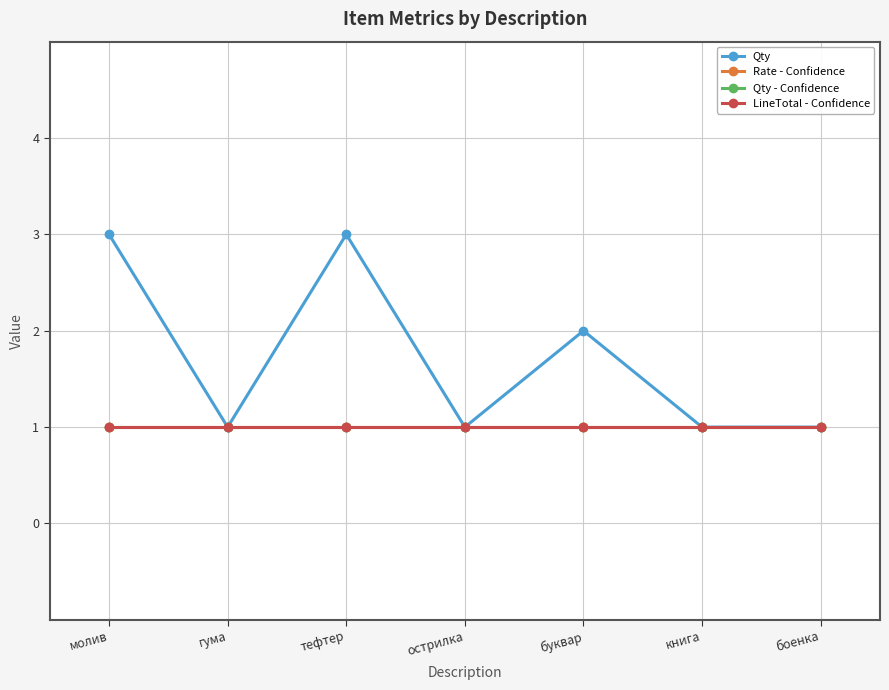

Is this an area chart (filled region under the line)?

No